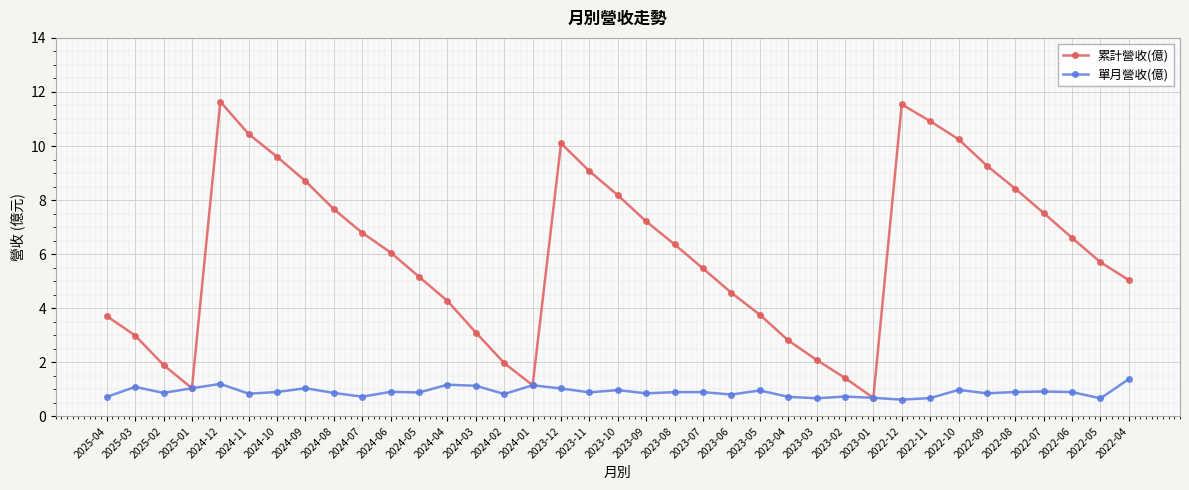

Is it true that 累計營收(億) equals 5.7 at 2022-05?

True